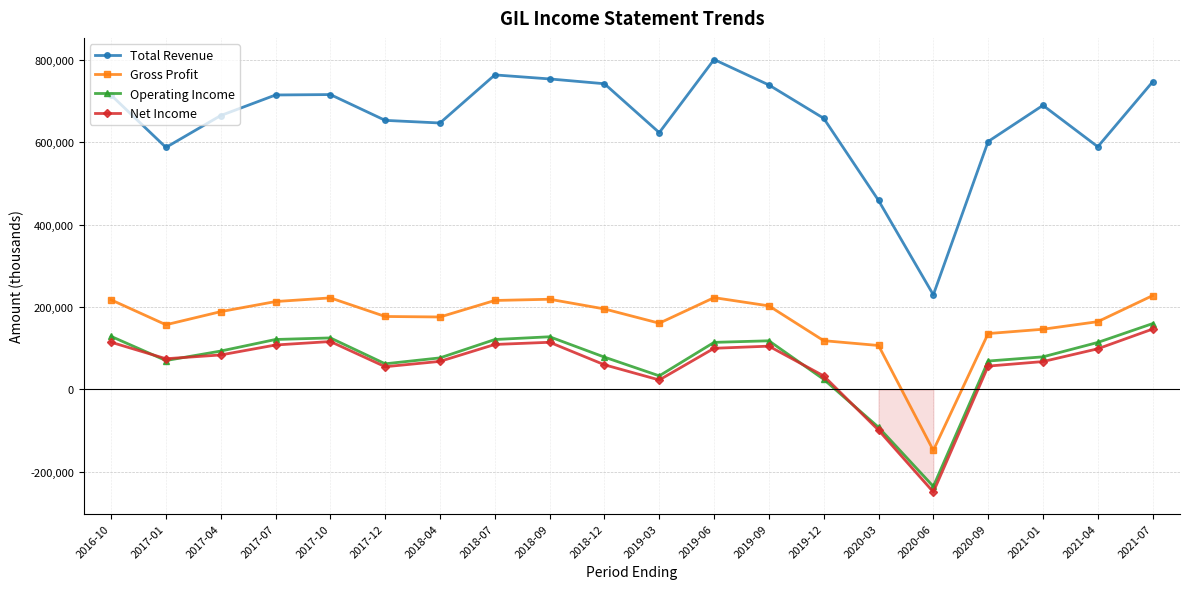

What is the difference between the second highest and minimum values in the Operating Income series?

364700